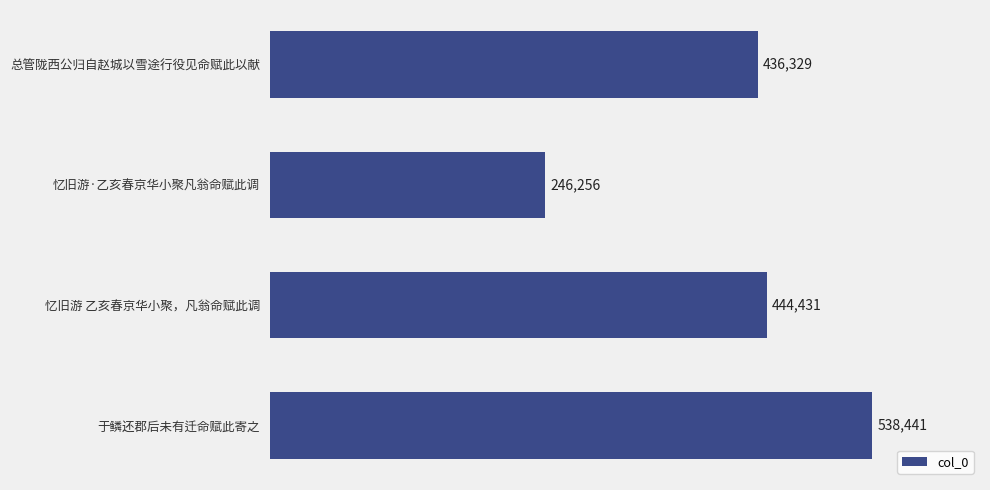

Are the bars grouped side by side (vs. stacked)?

No